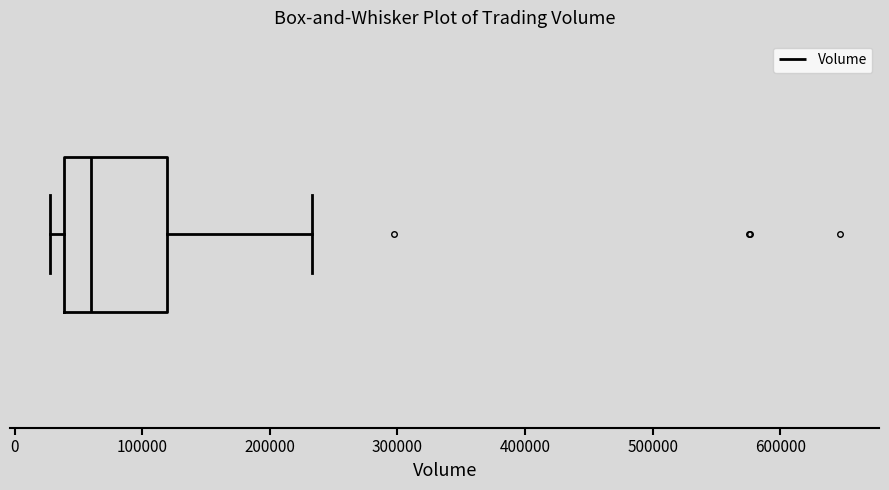

Transcribe this box plot: give where the median line is, the range the box spans, and where the two whiskers end, as read against the x-axis. The values are not printed on the chart, so give them approximately, as read against the axis.

median 60000, box 40000 to 120000, whiskers 30000 to 230000